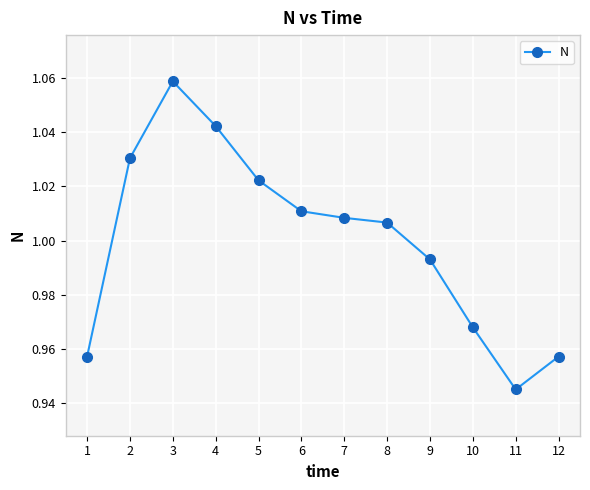

Which has a higher value, 7 or 3?

3